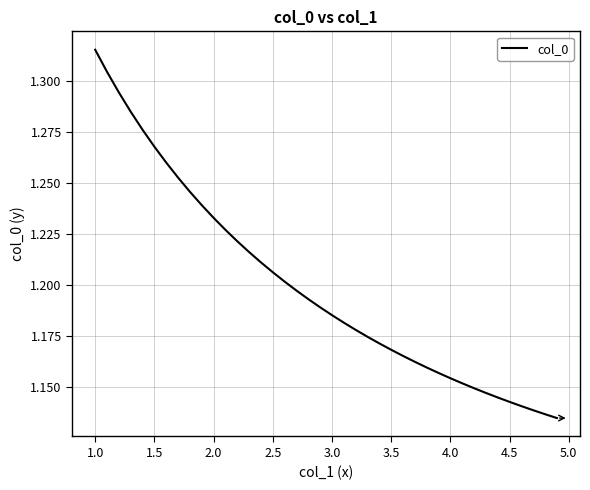

Which label corresponds to the largest value in the chart?

1.0